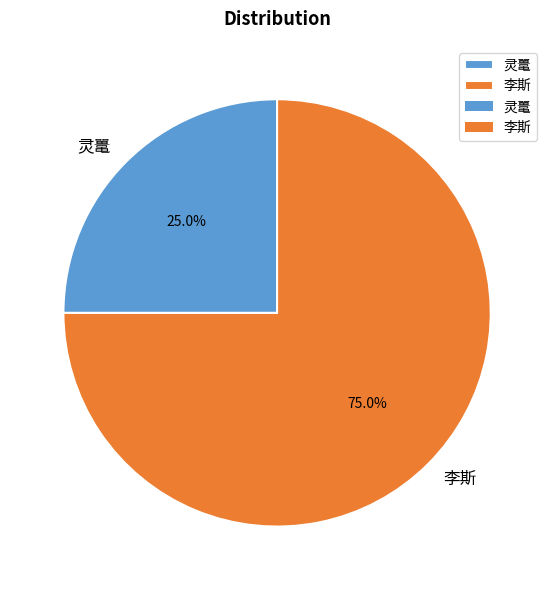

To the nearest percent, what is the difference between the 李斯 and 灵鼍 slice percentages?

50%